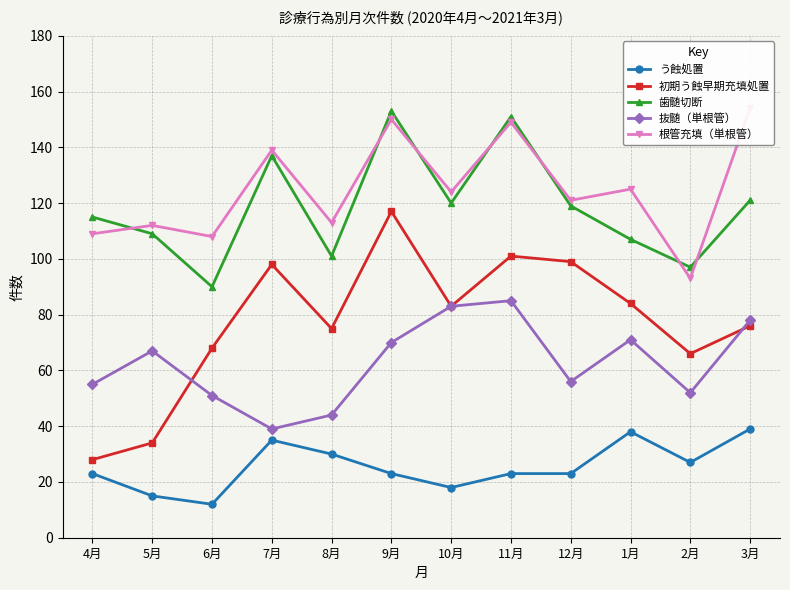

How many times do 初期う蝕早期充填処置 and 抜髄（単根管） cross each other?

2